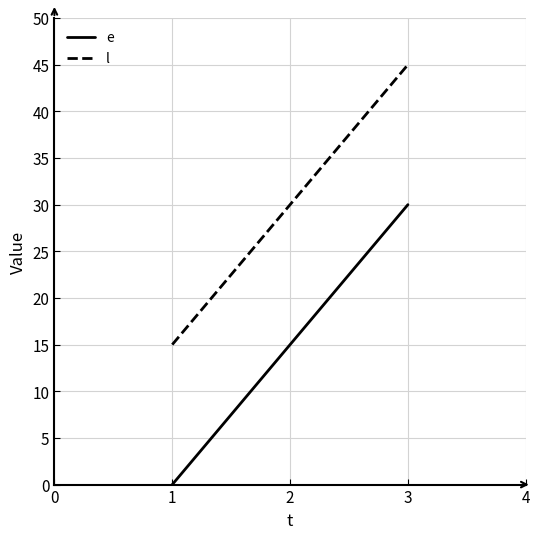

Rank the categories by e value from highest to lowest.

3, 2, 1